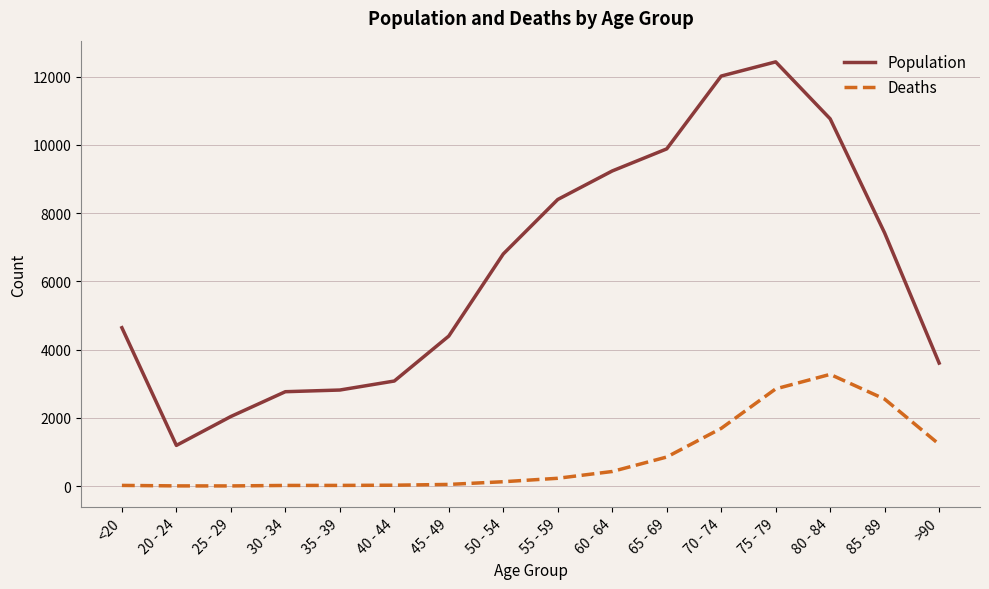

Is this an area chart (filled region under the line)?

No